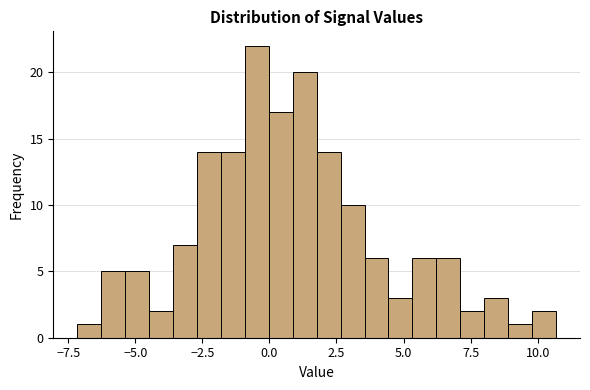

Around what value on the x-axis is the tallest bar? Give the approximate position of its centre, as read against the axis.

-0.5